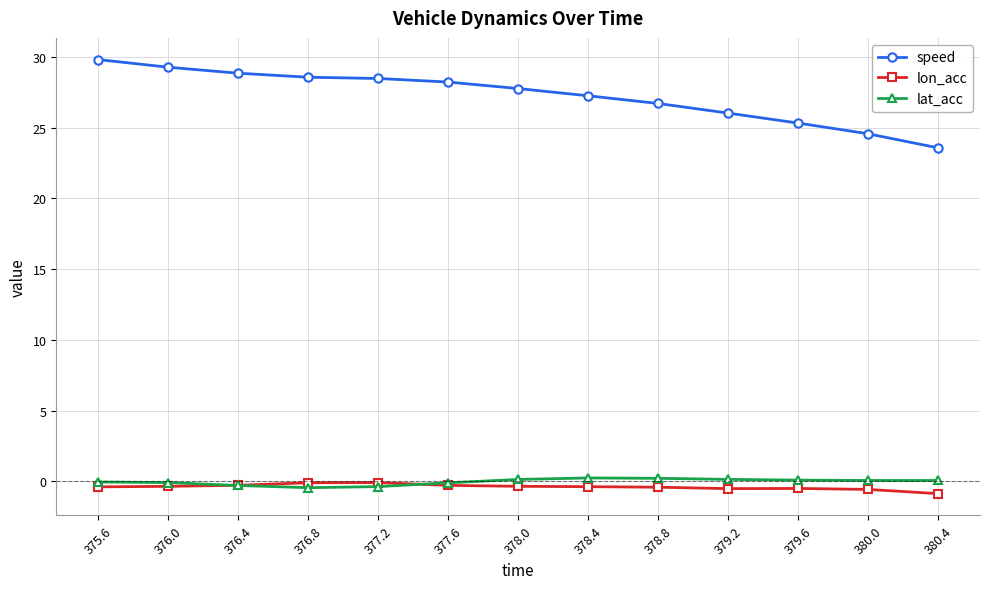

Which series has the largest range (max minus min)?

speed